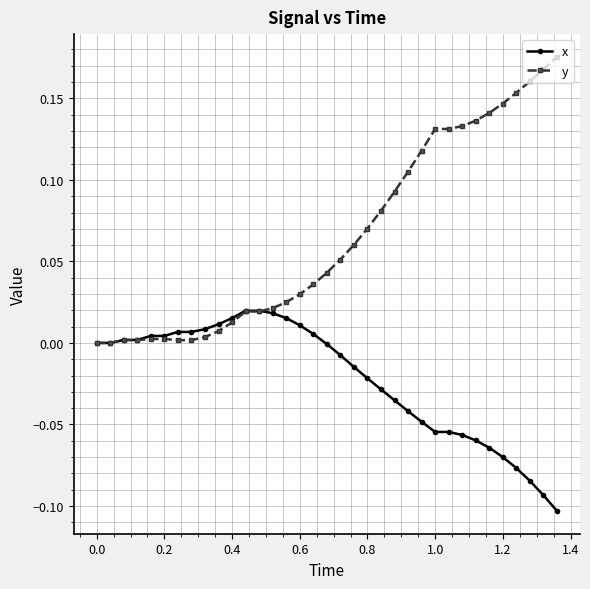

Which series has the largest range (max minus min)?

y